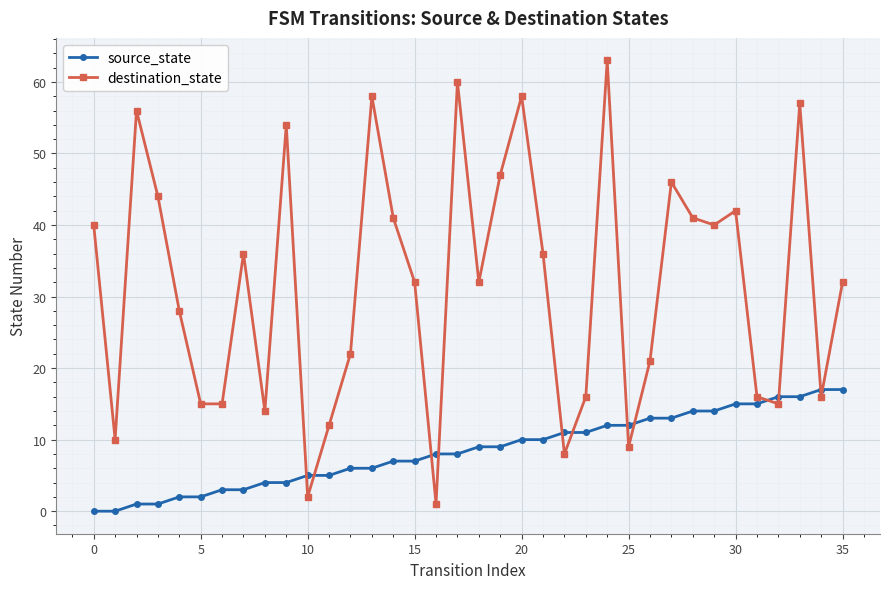

What is the maximum value for destination_state?

63